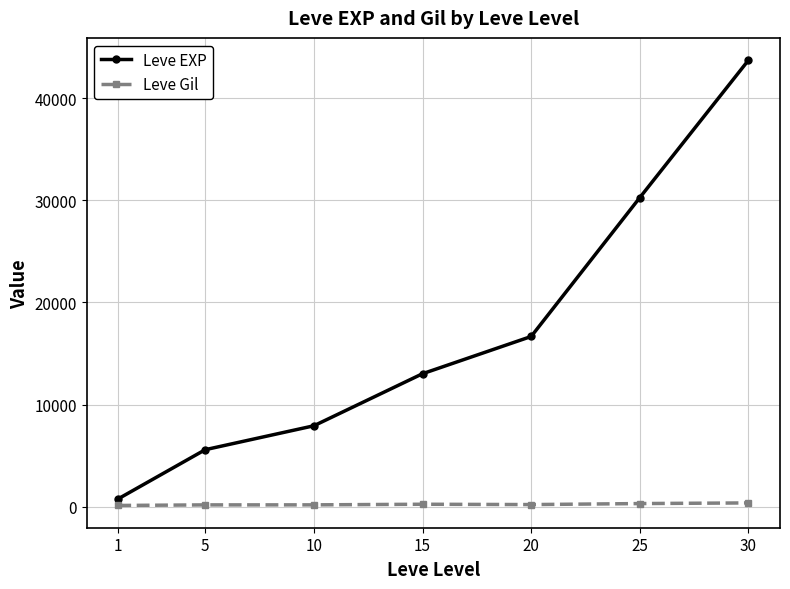

Which series changed the most between 1 and 10?

Leve EXP